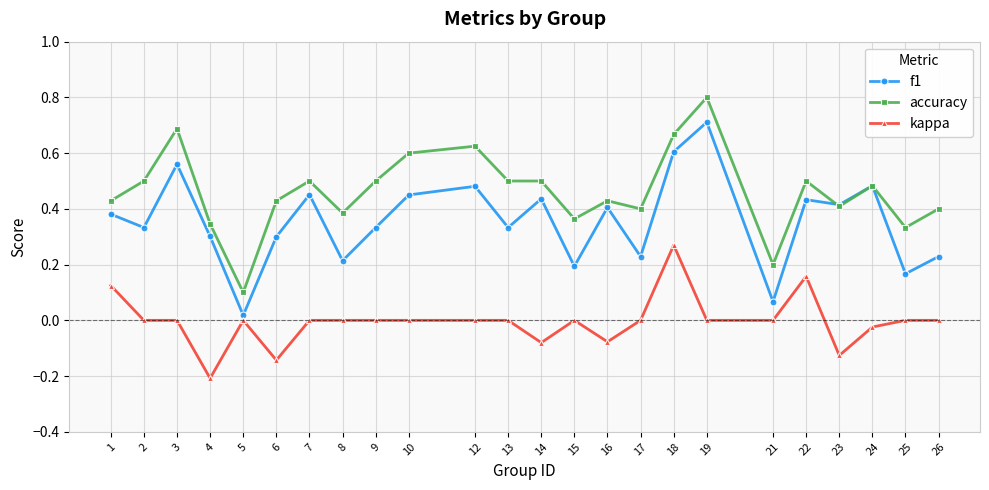

How many series are shown in this chart?

3